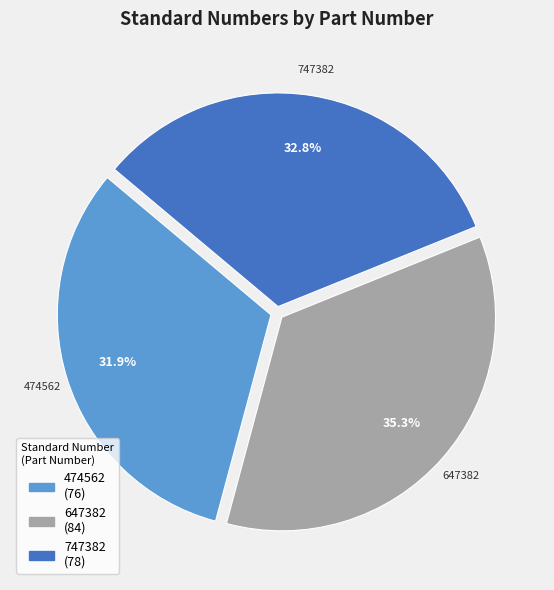

What percentage is the 747382 slice, to the nearest percent?

33%